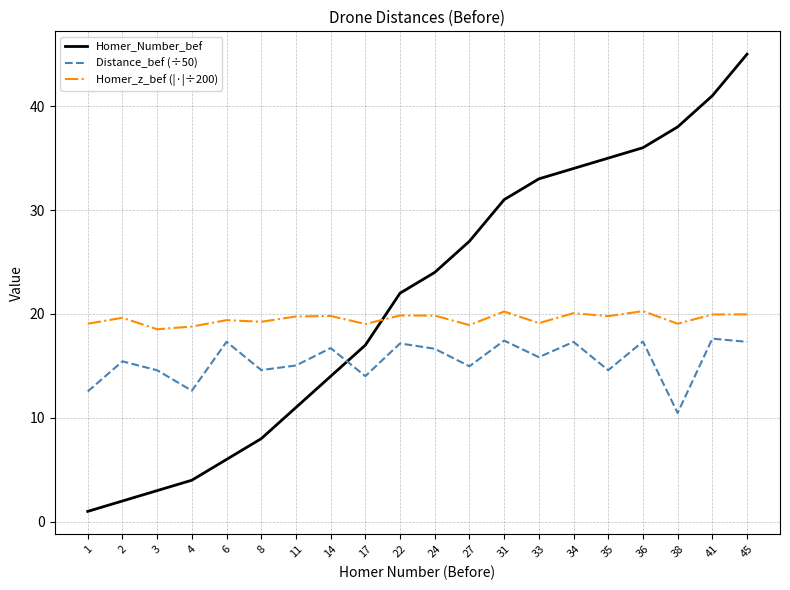

What is the average value of the Distance_bef (÷50) series?

15.5